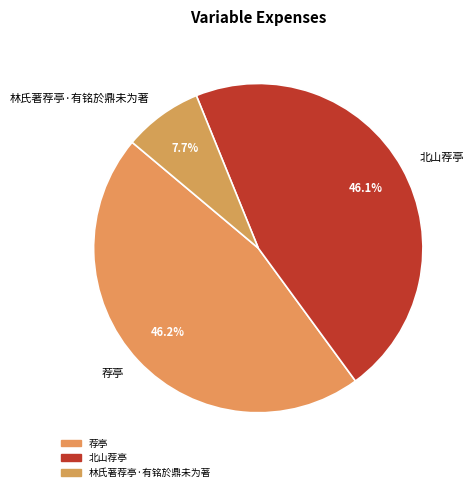

Which category has the smallest portion of the pie?

林氏著荐亭·有铭於鼎未为著